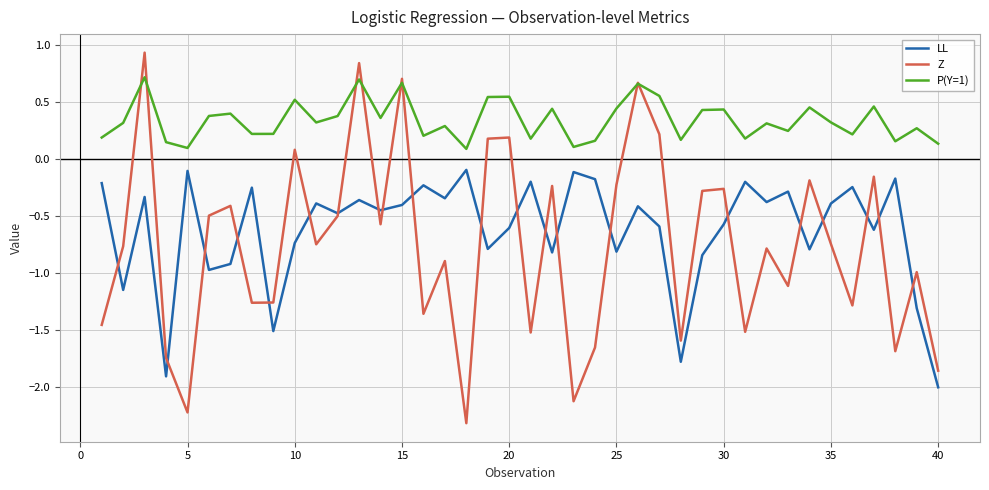

How many lines are shown in the chart?

3